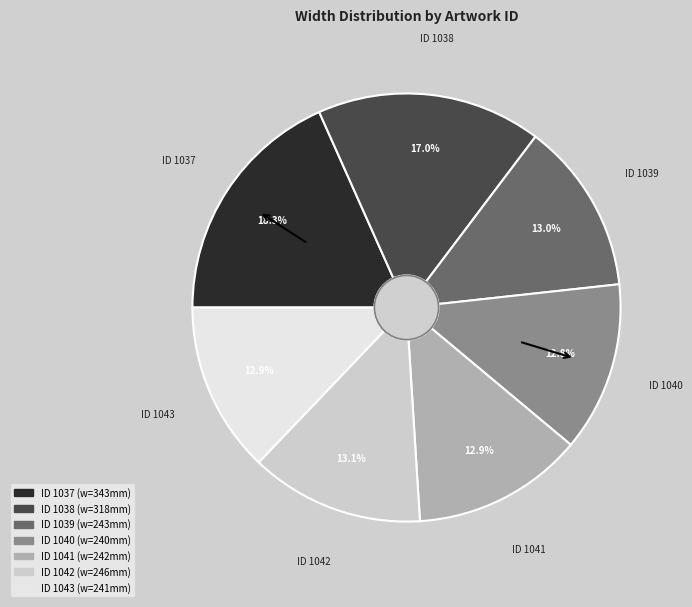

Is there any slice that represents more than half of the pie?

No